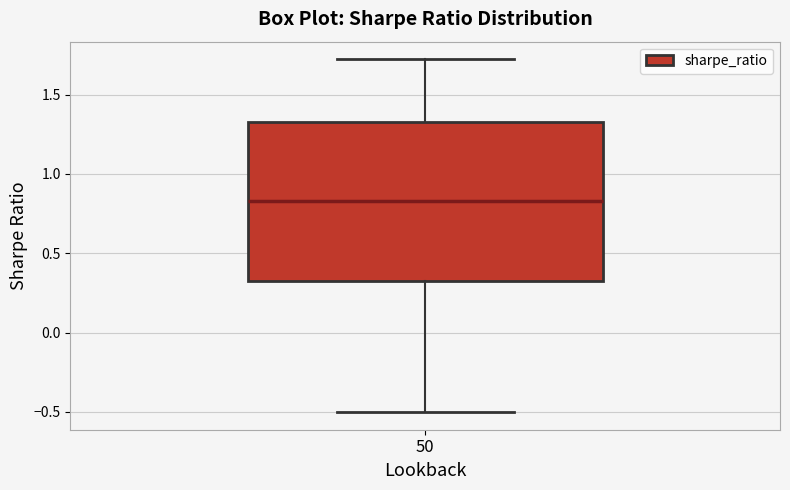

Read this box plot against the y-axis: the position of the median line, the range covered by the box, and the ends of both whiskers. The values are not printed on the chart, so give them approximately, as read against the axis.

median 0.85, box 0.30 to 1.30, whiskers -0.50 to 1.70